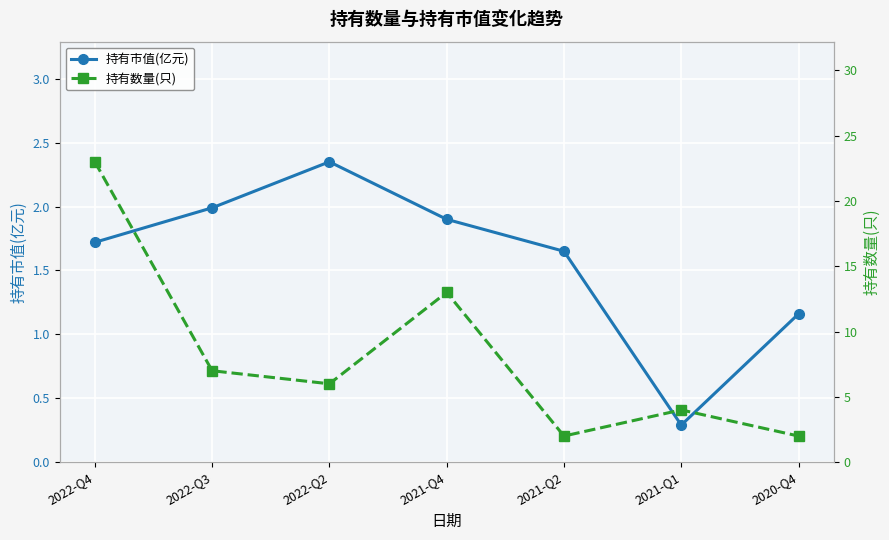

Where does the 持有市值(亿元) series first go above 1?

2022-Q4